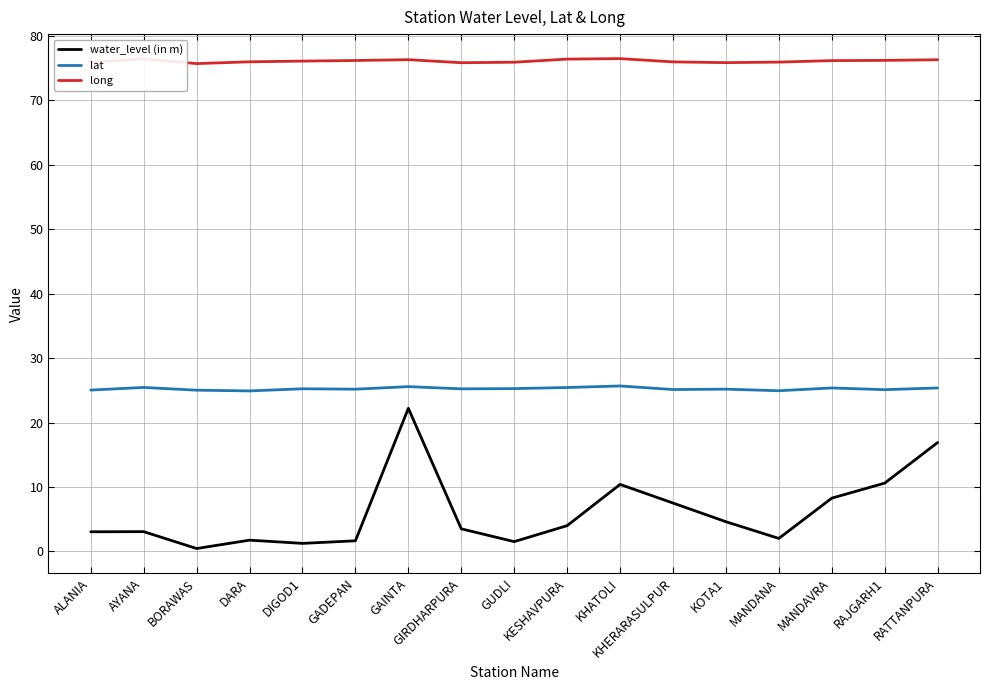

In long, how many points are higher than both neighbors (excluding endpoints)?

3